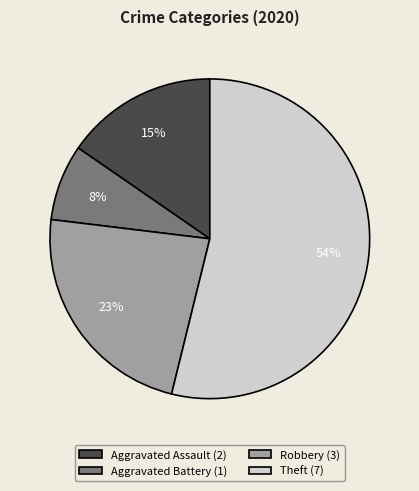

Which slice is the largest?

Theft